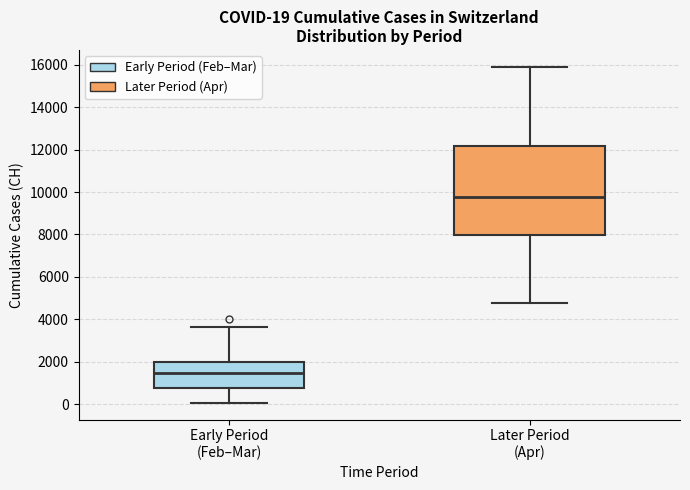

Which box is the tallest, from its lower edge to its upper edge?

Later Period (Apr)